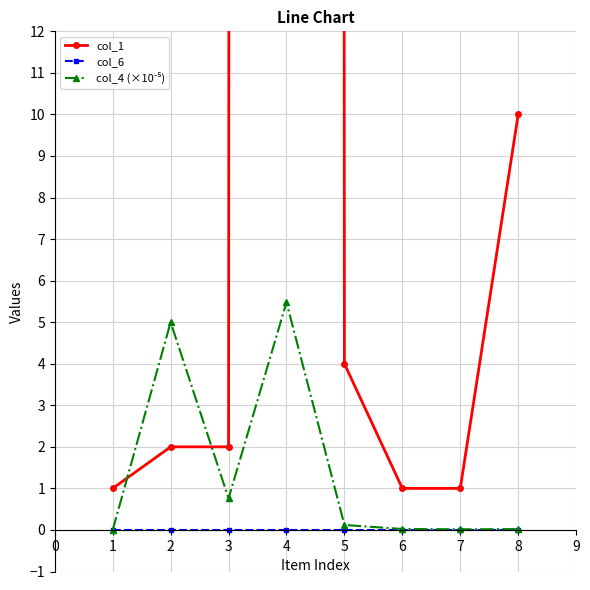

At how many categories does at least one series exceed 1694?

1